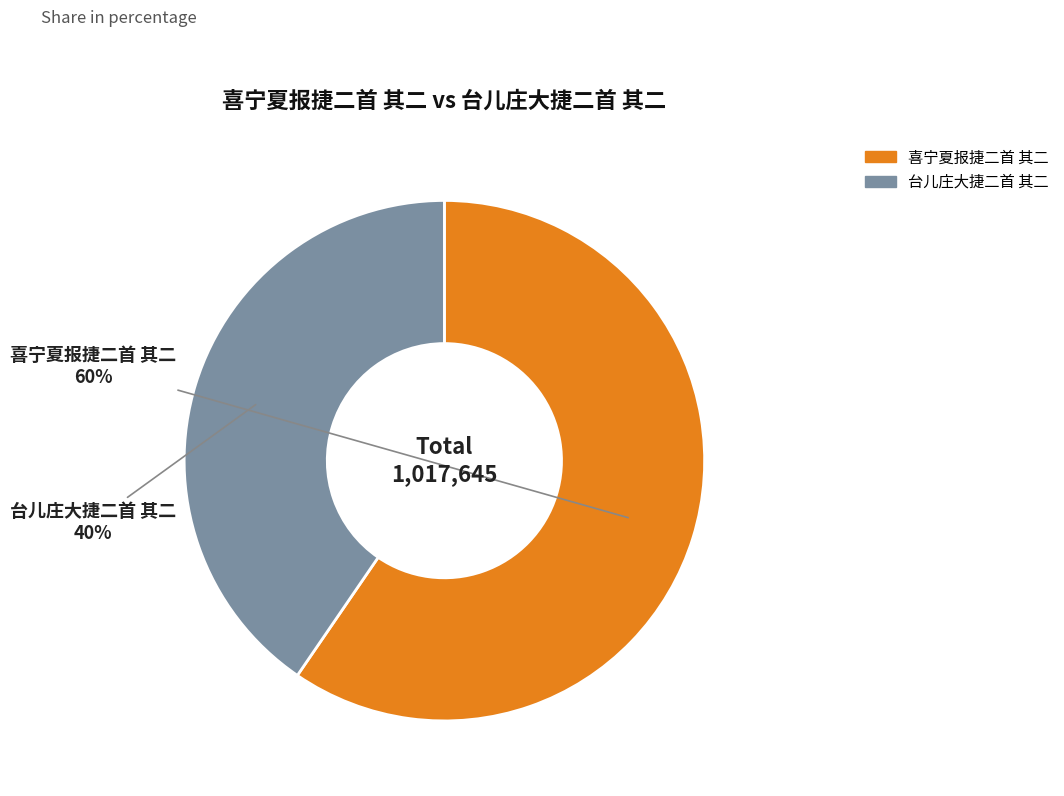

What is the majority slice?

喜宁夏报捷二首 其二